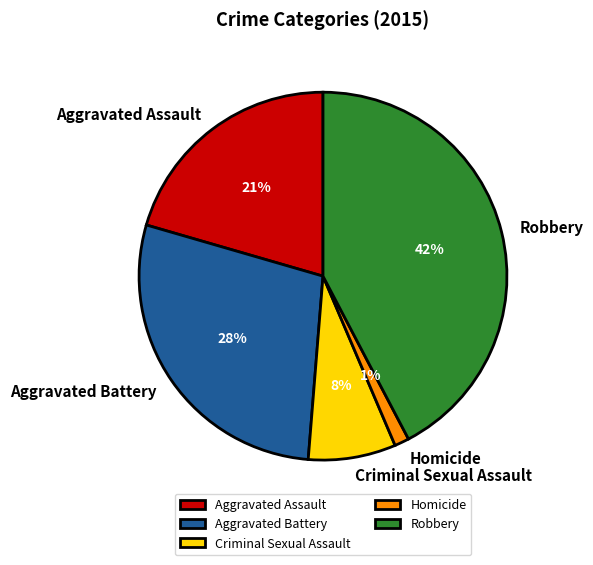

Which slice is the largest?

Robbery